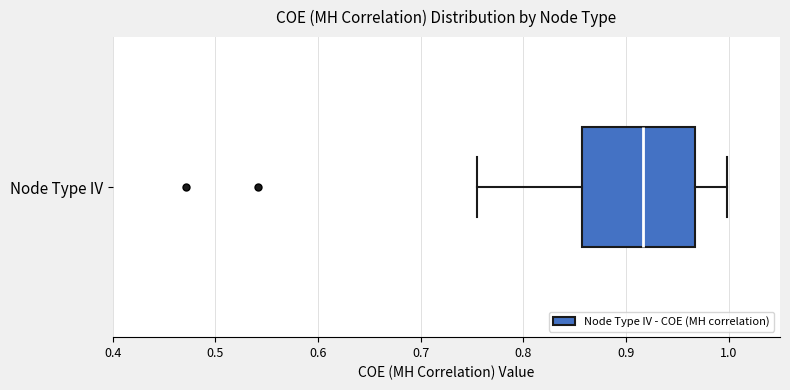

Read this box plot against the x-axis: the position of the median line, the range covered by the box, and the ends of both whiskers. The values are not printed on the chart, so give them approximately, as read against the axis.

median 0.92, box 0.86 to 0.97, whiskers 0.75 to 1.00